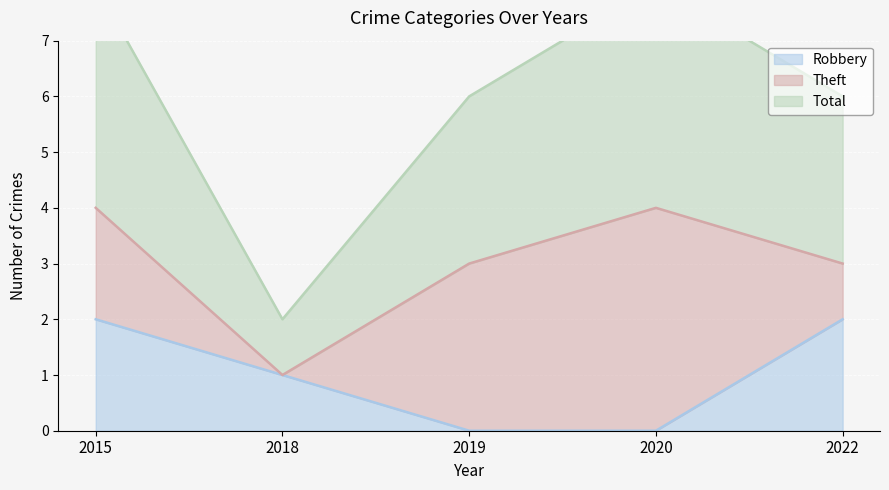

Is the value of Robbery at 2020 greater than the value of Total at 2018?

No